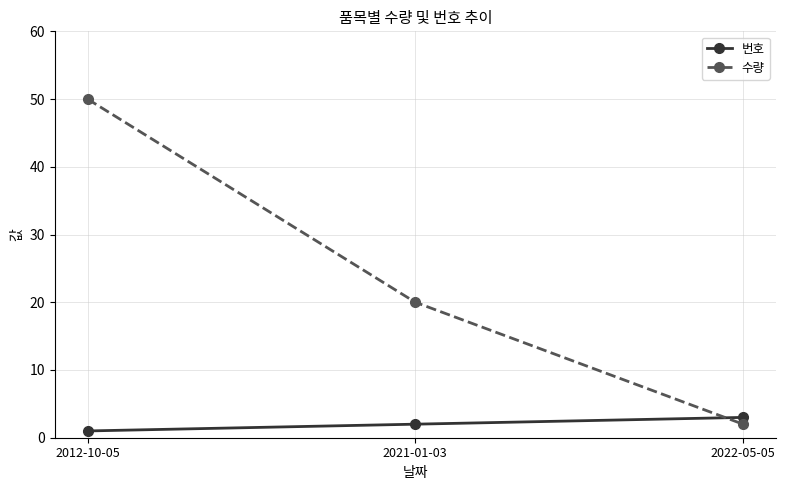

How many lines are shown in the chart?

2